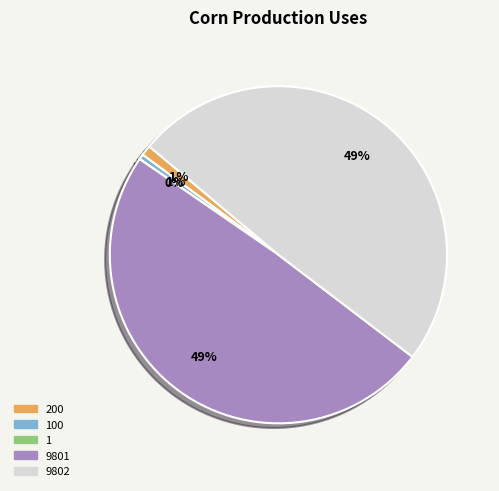

To the nearest percent, what percentage of the pie is 9802?

49%